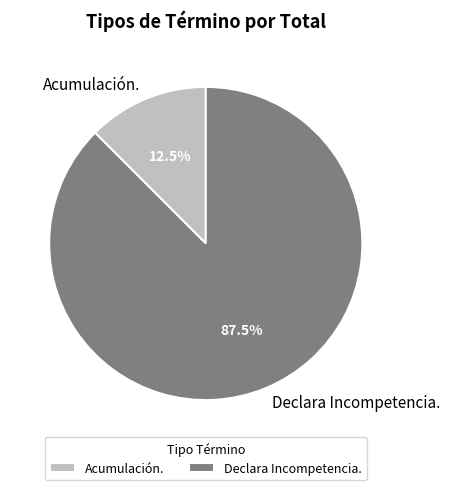

Which has a higher value, Acumulación. or Declara Incompetencia.?

Declara Incompetencia.